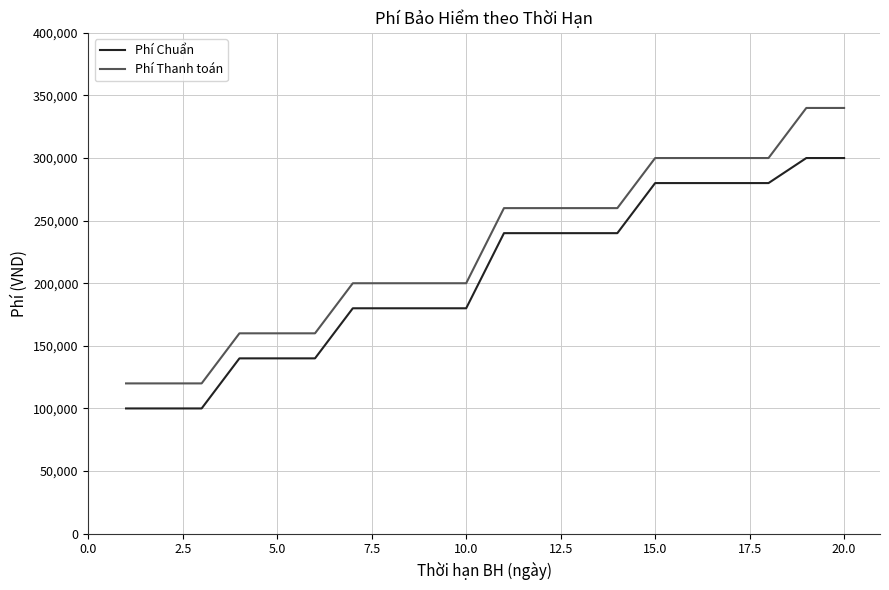

Is this an area chart (filled region under the line)?

No